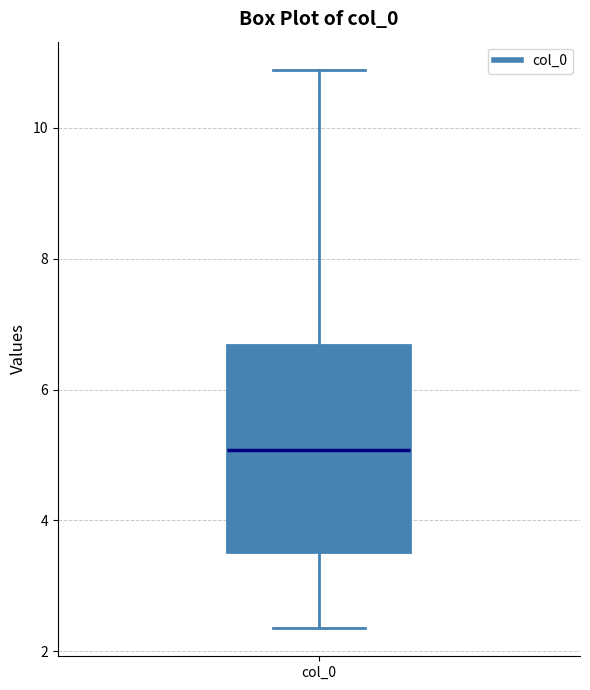

Read this box plot against the y-axis: the position of the median line, the range covered by the box, and the ends of both whiskers. The values are not printed on the chart, so give them approximately, as read against the axis.

median 5.0, box 3.6 to 6.6, whiskers 2.4 to 10.8